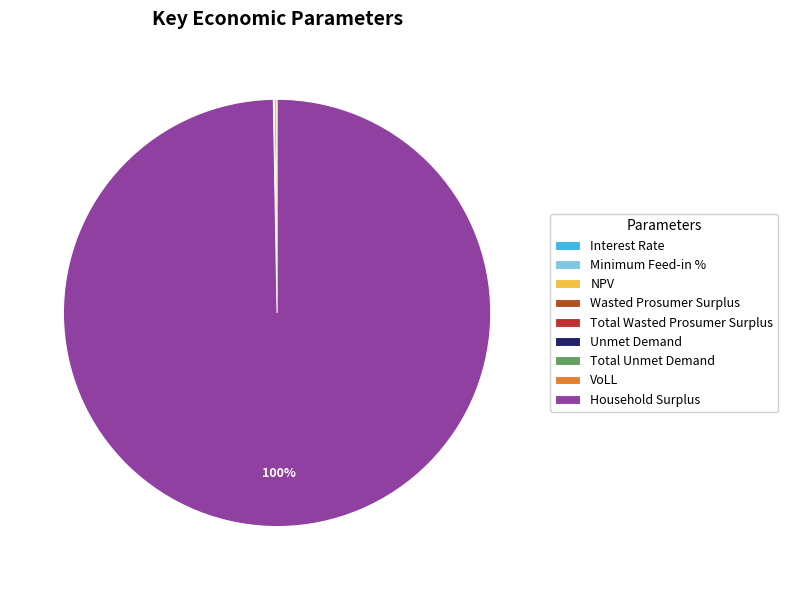

Approximately how many times larger is the value at Wasted Prosumer Surplus compared to Total Wasted Prosumer Surplus?

1.0